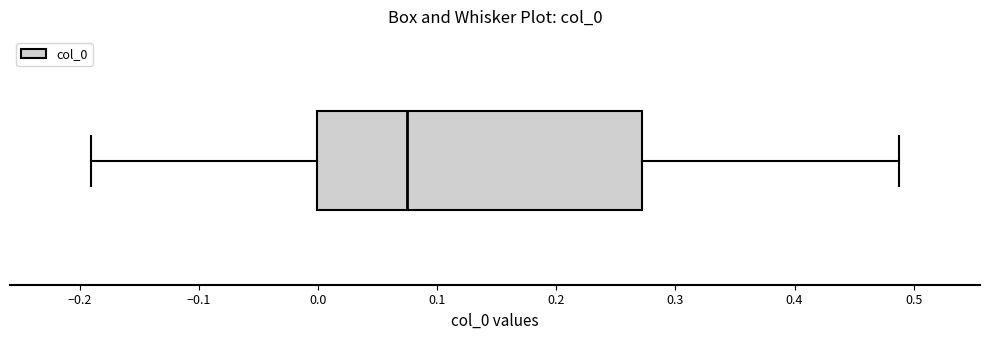

Transcribe this box plot: give where the median line is, the range the box spans, and where the two whiskers end, as read against the x-axis. The values are not printed on the chart, so give them approximately, as read against the axis.

median 0.07, box 0.00 to 0.27, whiskers -0.19 to 0.49